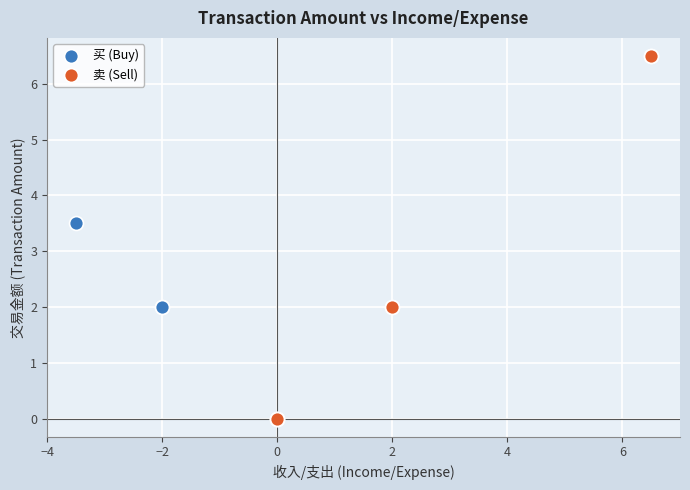

Which series has the widest spread of Y values?

卖 (Sell)